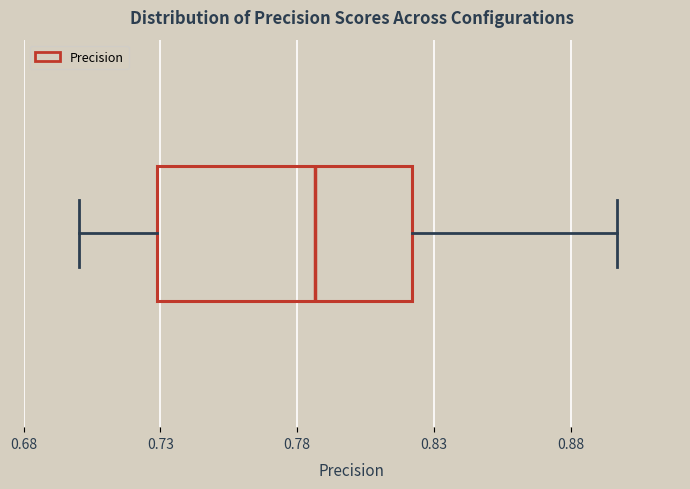

Where does the right whisker of the box end on the x-axis? The values are not printed on the chart, so give them approximately, as read against the axis.

0.895